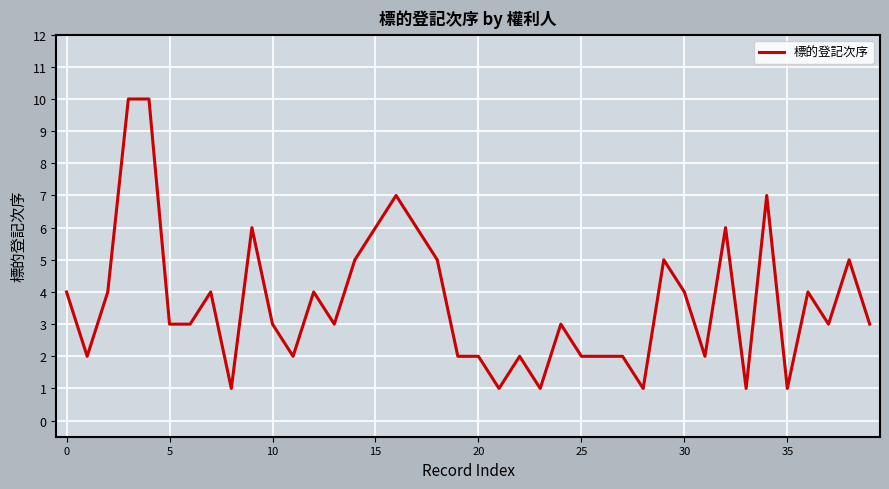

True or false: the data has more than 2 interior local peaks.

True